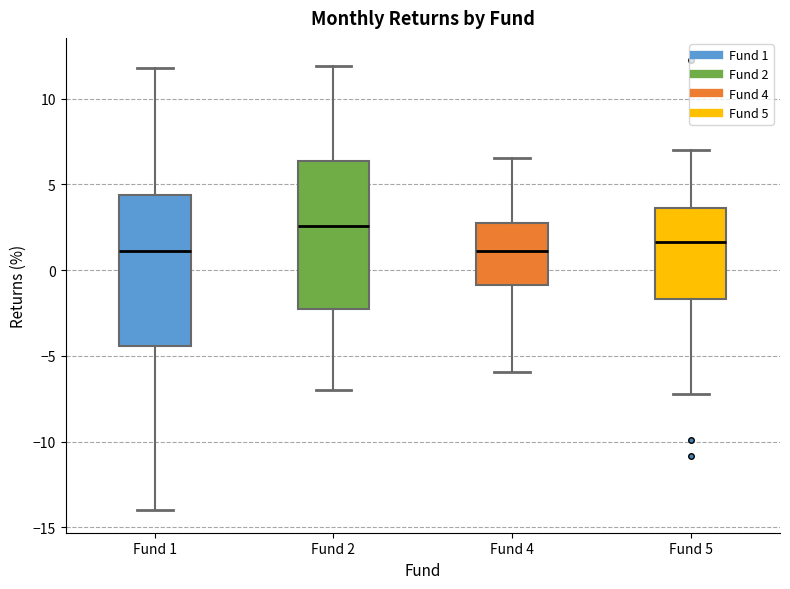

Which box's median line is the highest?

Fund 2